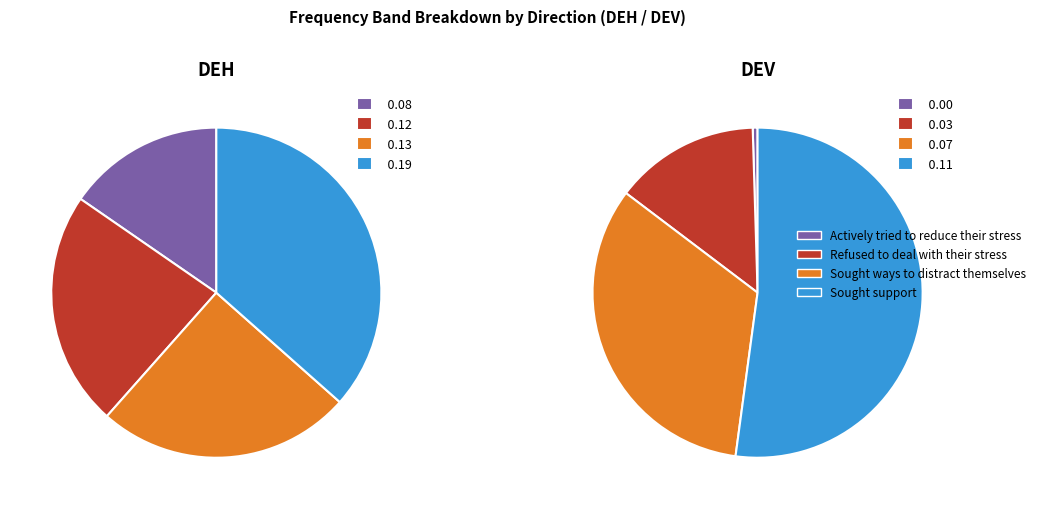

Which series has the widest spread of values?

DEV